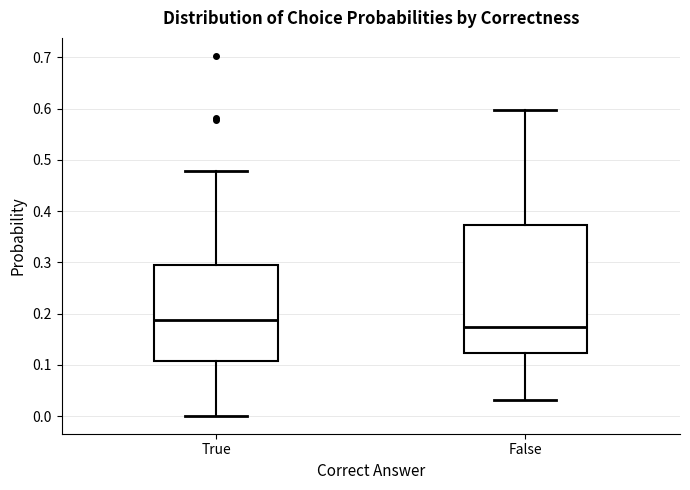

Reading left to right, read every box against the y-axis: the position of its median line, the range the box covers, and the ends of its whiskers. The values are not printed on the chart, so give them approximately, as read against the axis.

True: median 0.19, box 0.11 to 0.29, whiskers 0.00 to 0.48
False: median 0.17, box 0.12 to 0.37, whiskers 0.03 to 0.60